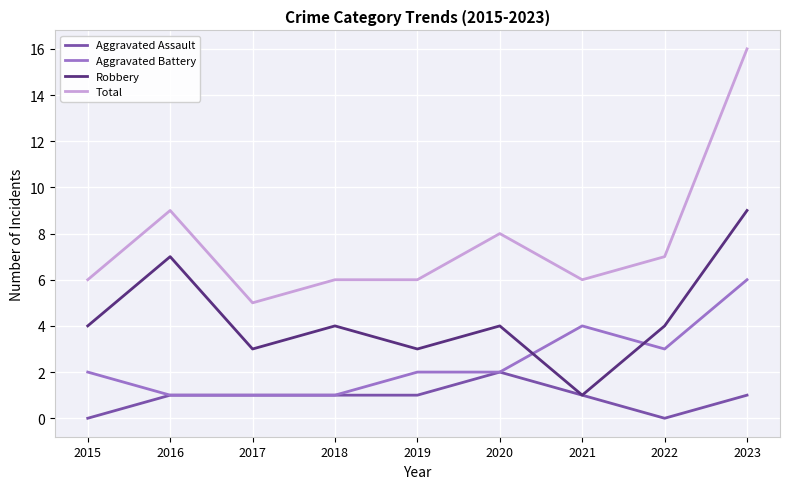

What is the highest value of the Robbery series?

9